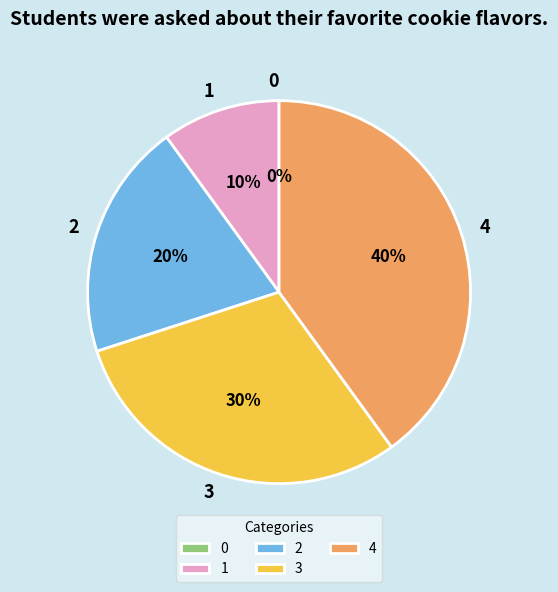

To the nearest percent, what is the difference between the 2 and 3 slice percentages?

10%